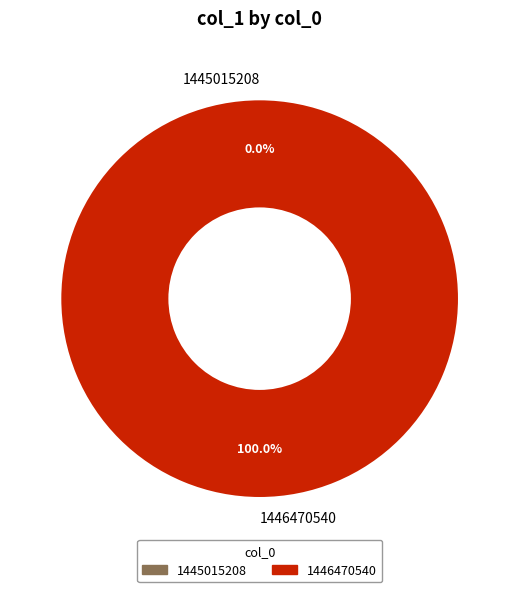

To the nearest percent, what is the difference between the 1446470540 and 1445015208 slice percentages?

100%